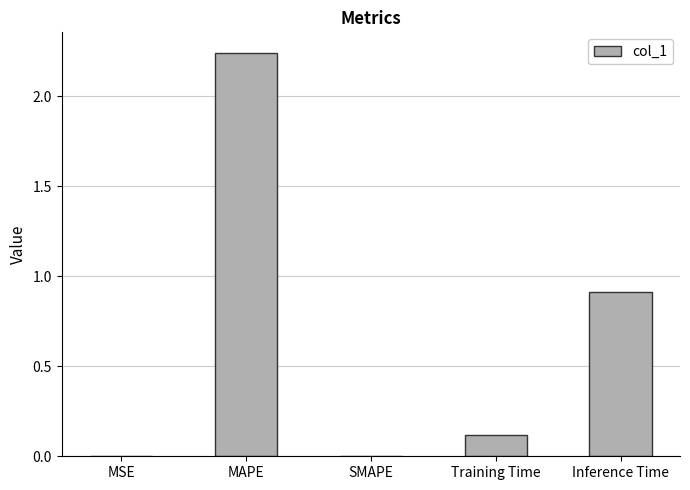

What is the ratio of the value at Training Time to the value at MAPE?

0.1